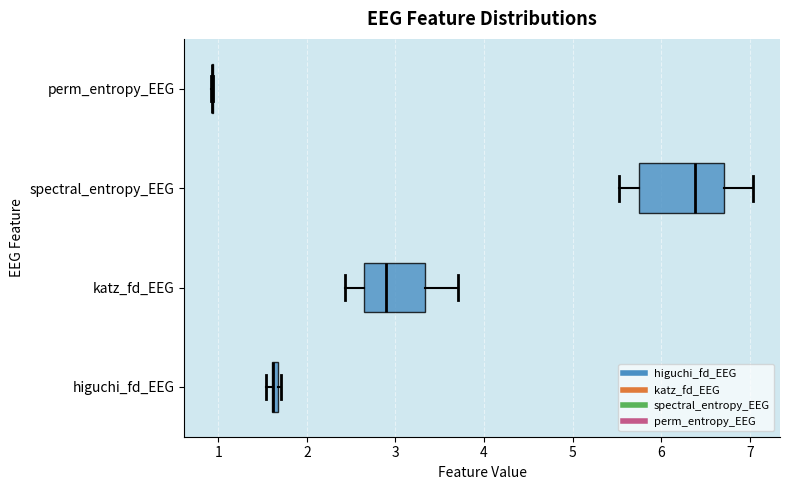

Where is the right edge of the box for higuchi_fd_EEG on the x-axis? The values are not printed on the chart, so give them approximately, as read against the axis.

1.7